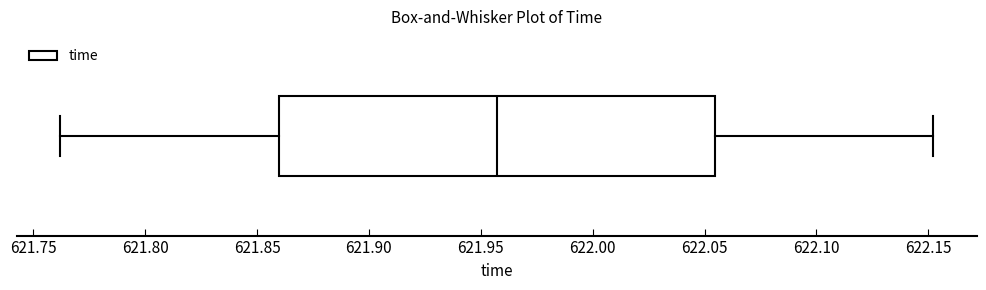

Read this box plot against the x-axis: the position of the median line, the range covered by the box, and the ends of both whiskers. The values are not printed on the chart, so give them approximately, as read against the axis.

median 621.955, box 621.860 to 622.055, whiskers 621.760 to 622.150